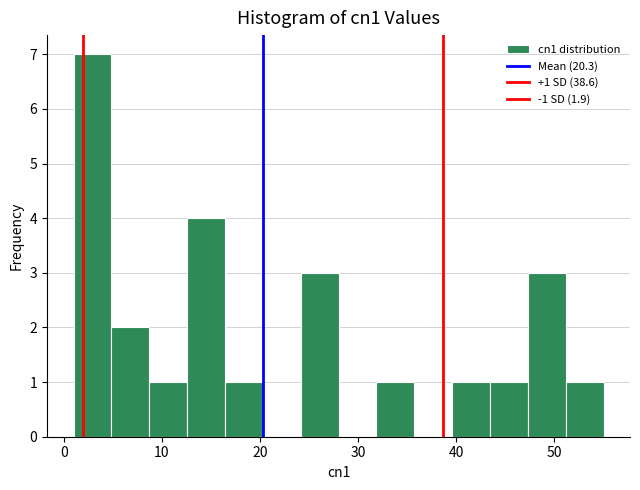

Read against the x-axis, roughly where is the centre of the tallest bar?

3